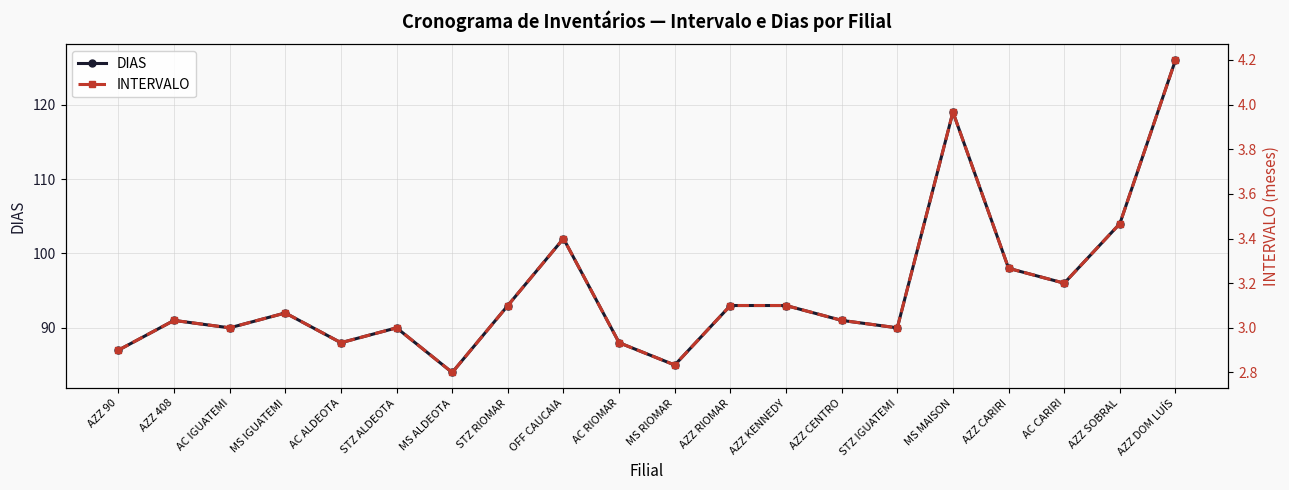

Between AC ALDEOTA and AZZ CARIRI, which series saw the biggest shift?

DIAS